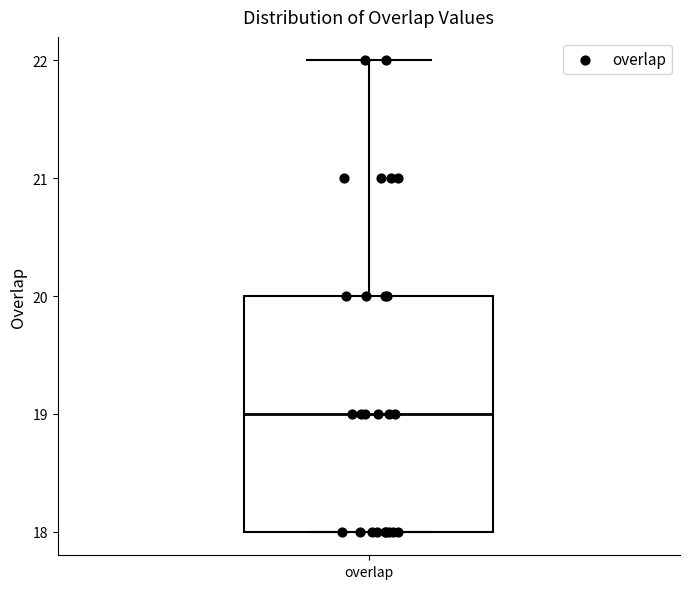

Where is the upper edge of the box for overlap on the y-axis? The values are not printed on the chart, so give them approximately, as read against the axis.

20